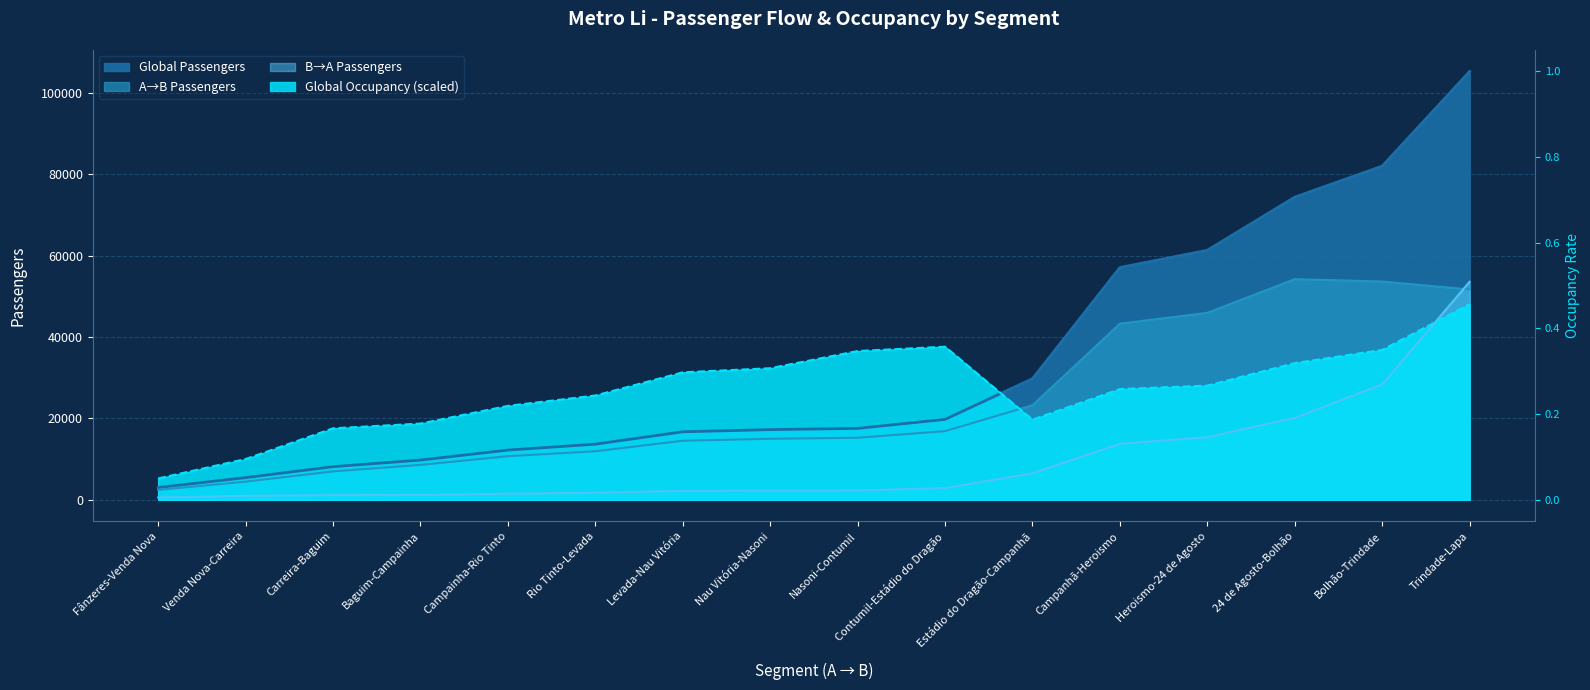

How many intersections are there between Global Occupancy and A→B Passengers?

1